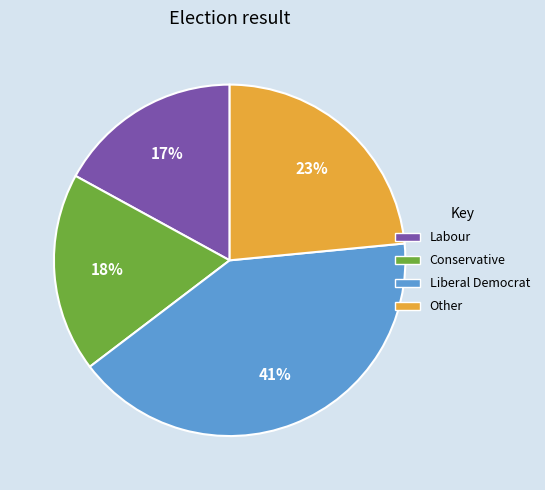

Does any single category account for the majority?

No